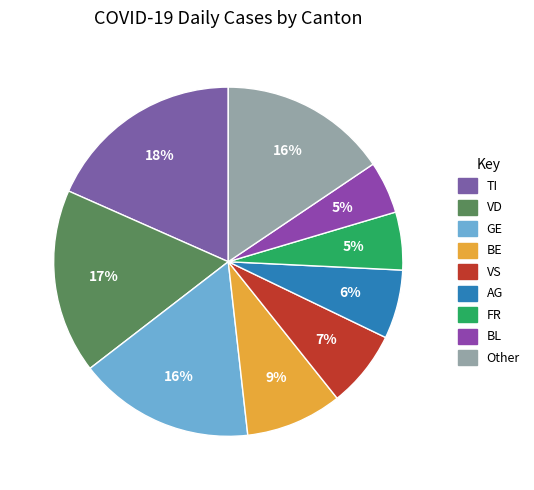

How many segments does this pie chart have?

9